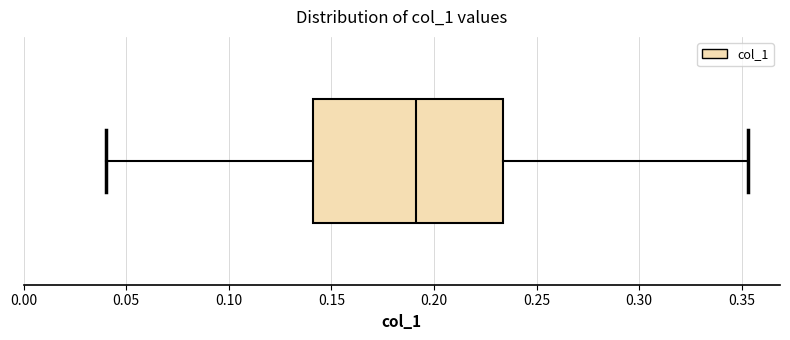

Read this box plot against the x-axis: the position of the median line, the range covered by the box, and the ends of both whiskers. The values are not printed on the chart, so give them approximately, as read against the axis.

median 0.190, box 0.140 to 0.235, whiskers 0.040 to 0.355